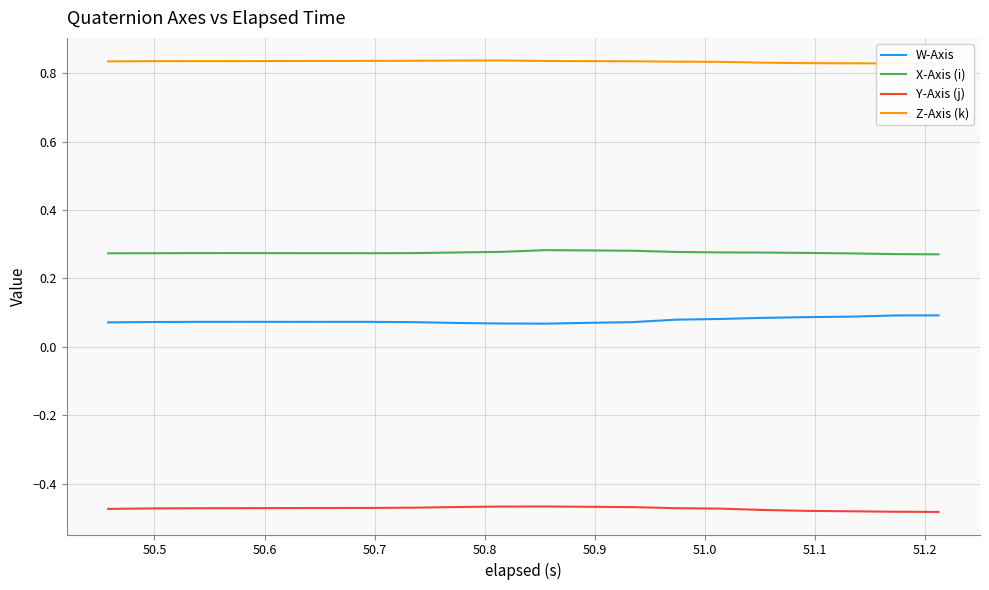

True or false: Y-Axis (j) and W-Axis intersect in this chart.

False